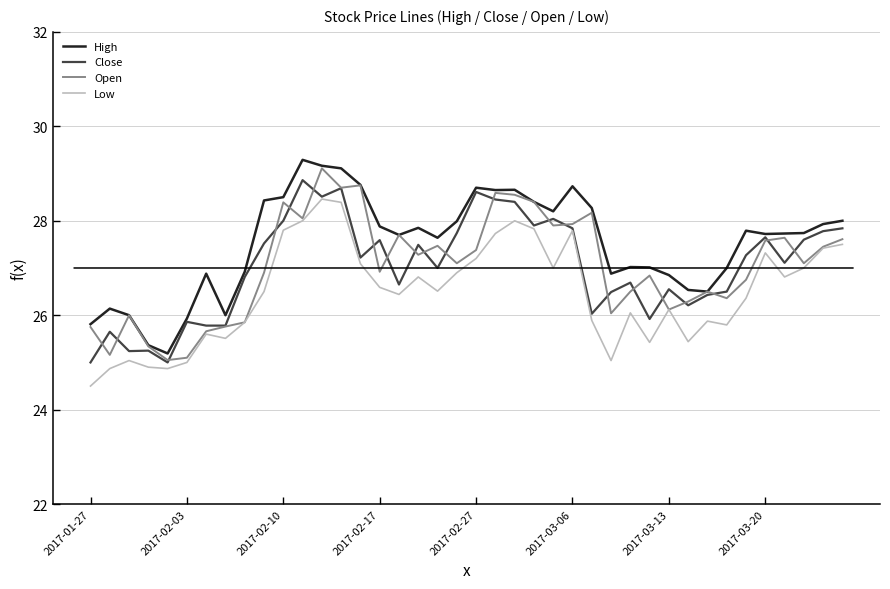

Which series has the largest total across all categories?

High